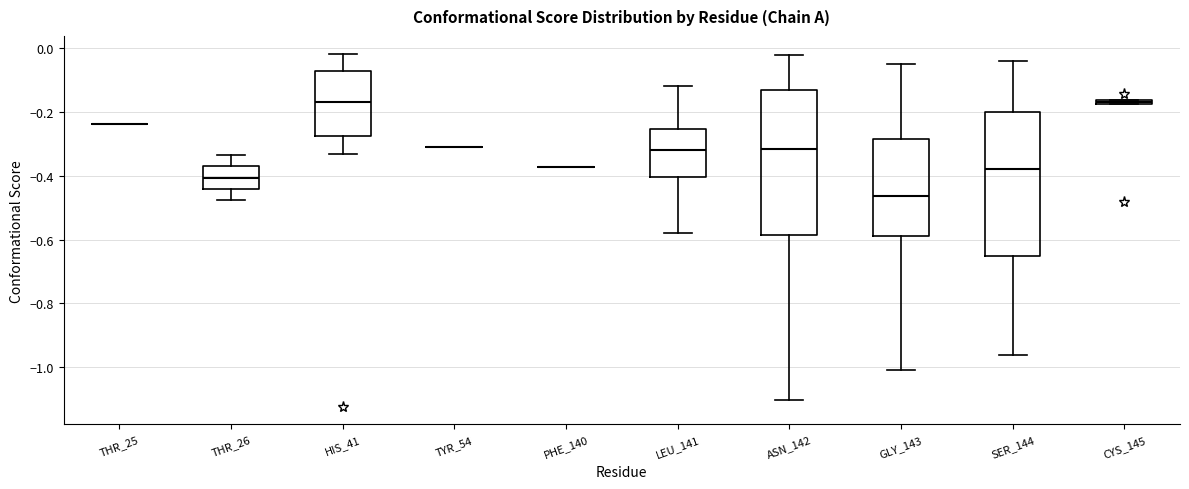

Where is the lower edge of the box for ASN_142 on the y-axis? The values are not printed on the chart, so give them approximately, as read against the axis.

-0.58